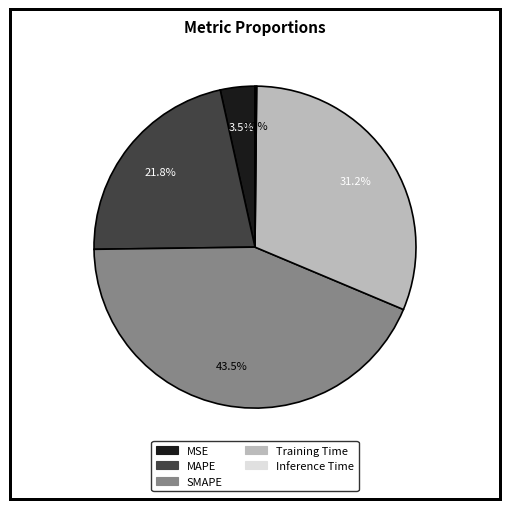

Which category has the biggest portion of the pie?

SMAPE